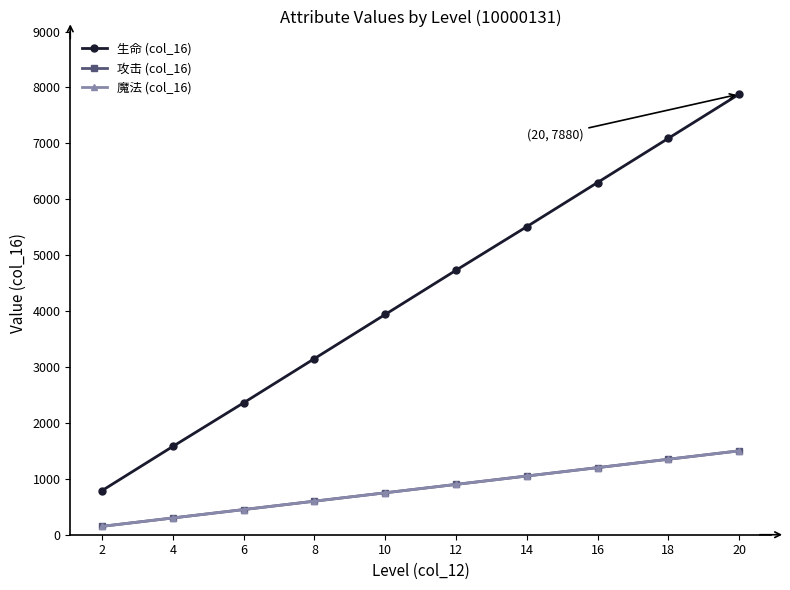

Is the value of 魔法 (col_16) at 16 greater than the value of 生命 (col_16) at 4?

No